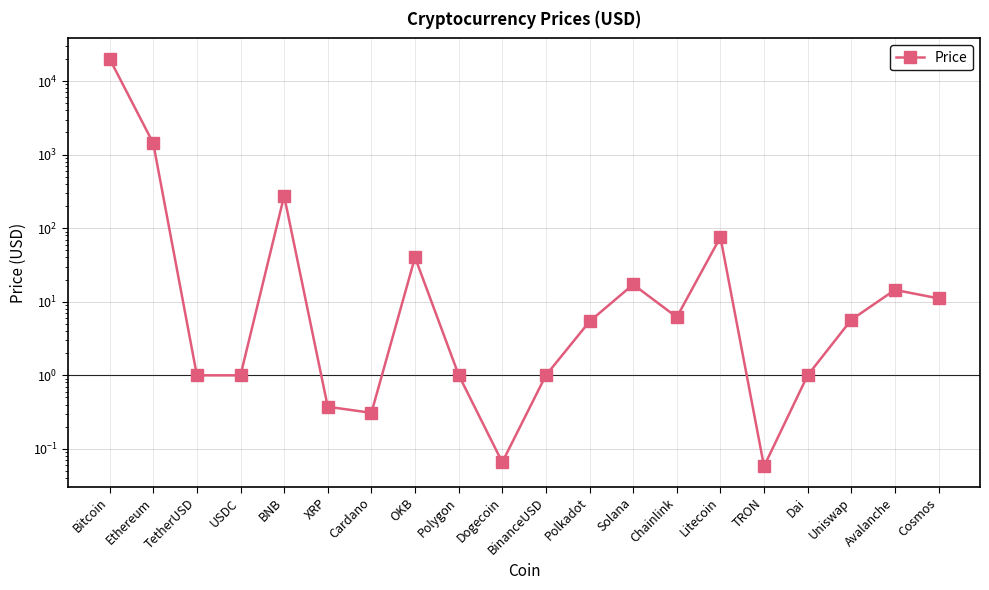

How many interior local valleys (lower than both neighbors) does the data have?

4